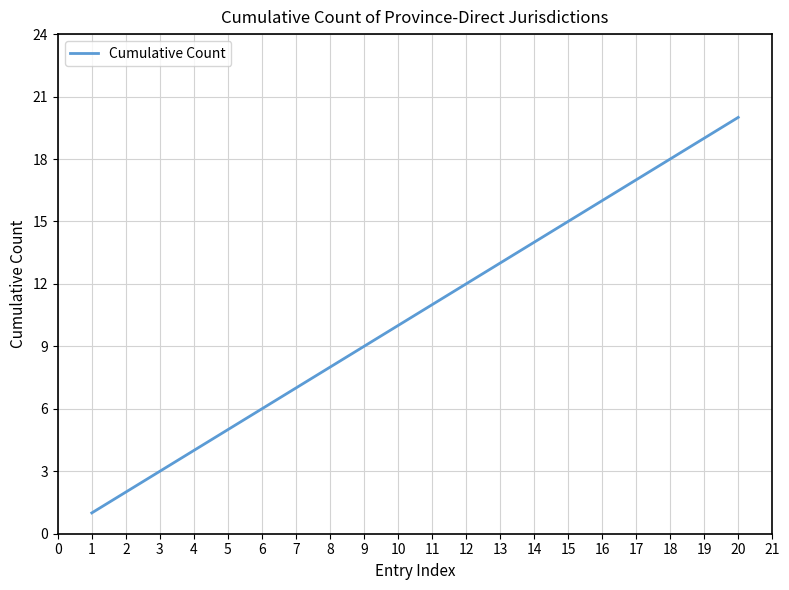

How many lines are shown in the chart?

1